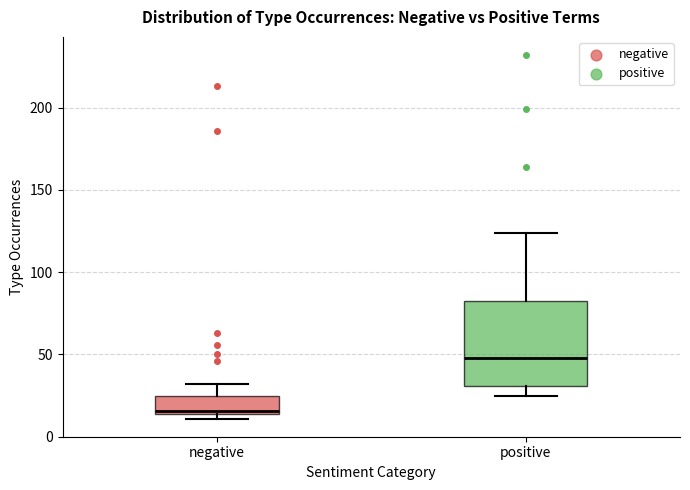

Which box has the lowest median line?

negative